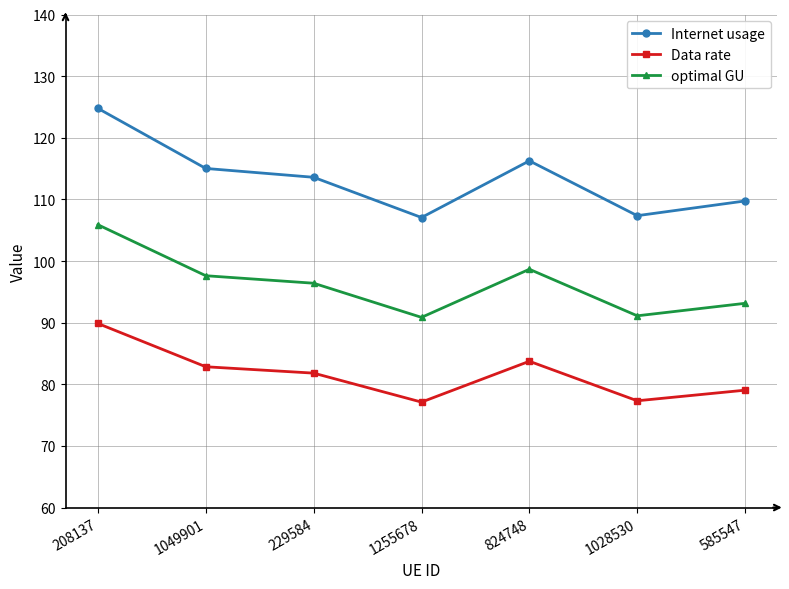

What are all the series names shown in the legend?

Internet usage, Data rate, optimal GU